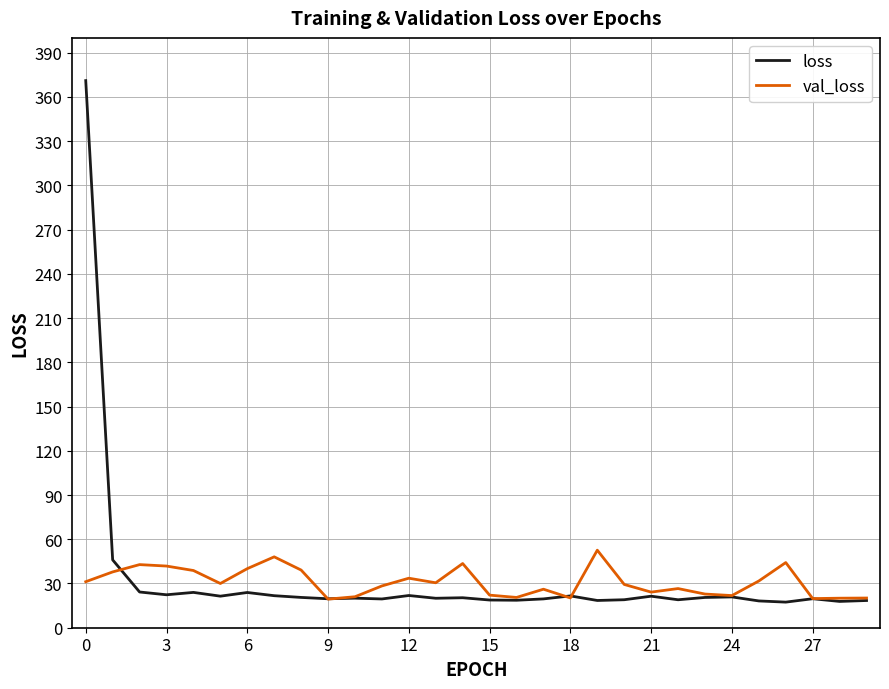

What is the minimum value for val_loss?

19.4